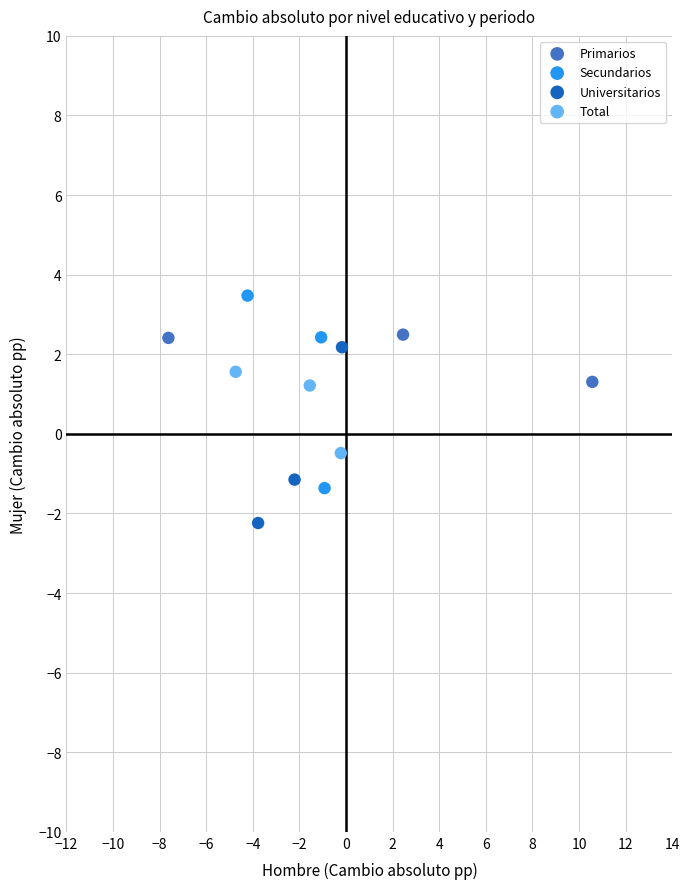

Which series reaches the maximum Y coordinate?

Secundarios